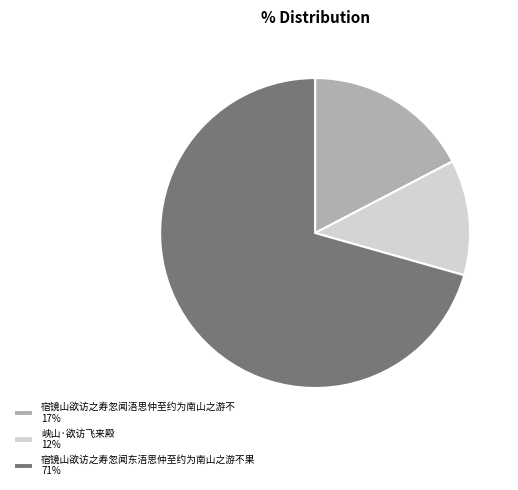

What is the majority slice?

宿镜山欲访之寿忽闻东浯思仲至约为南山之游不果